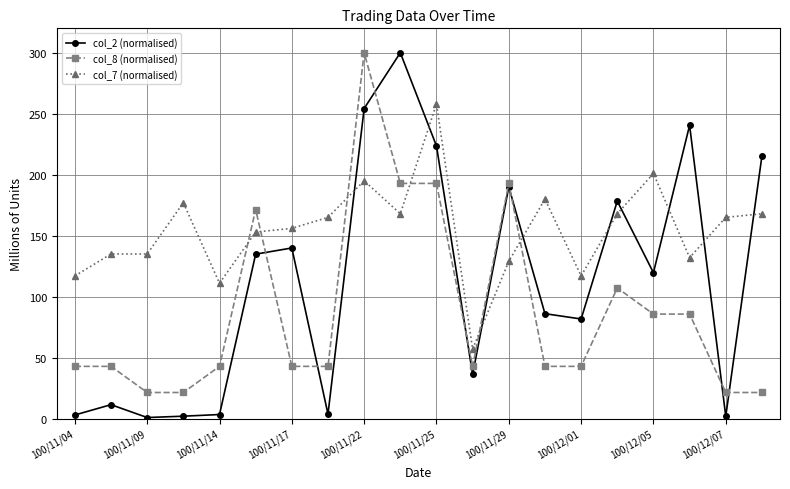

Is this an area chart (filled region under the line)?

No